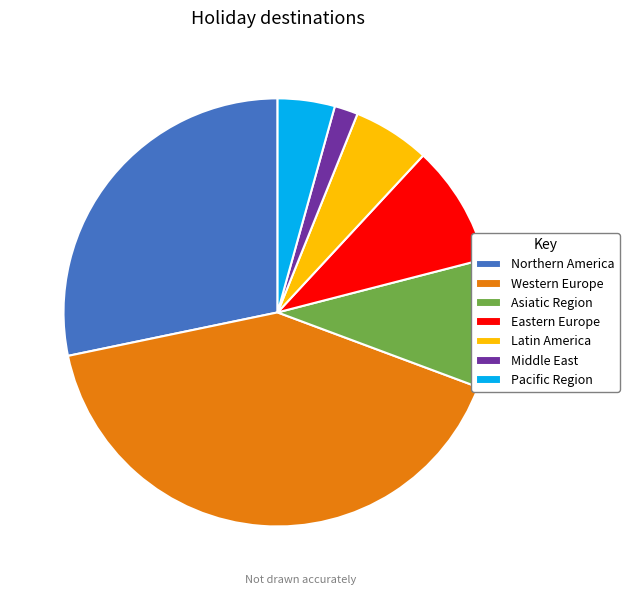

Is there a majority slice in this chart?

No